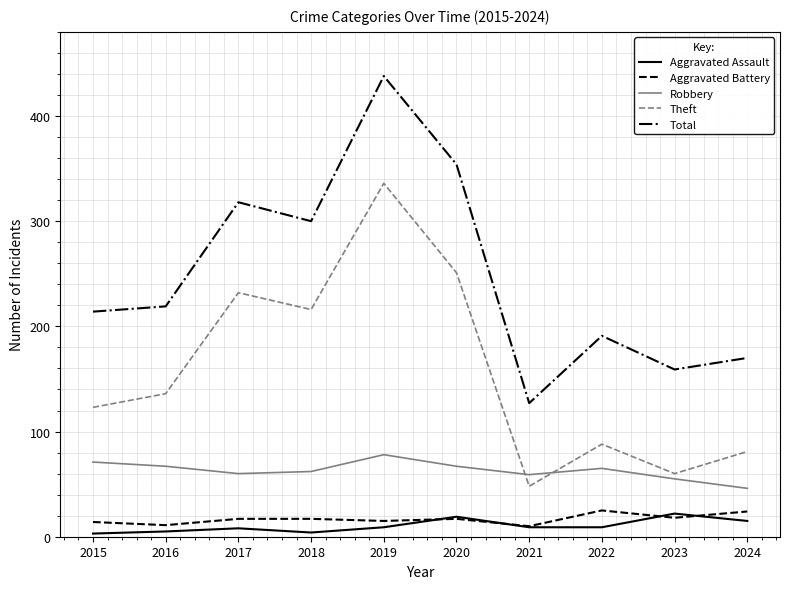

The value of Total at 2015 is 214. True or false?

True